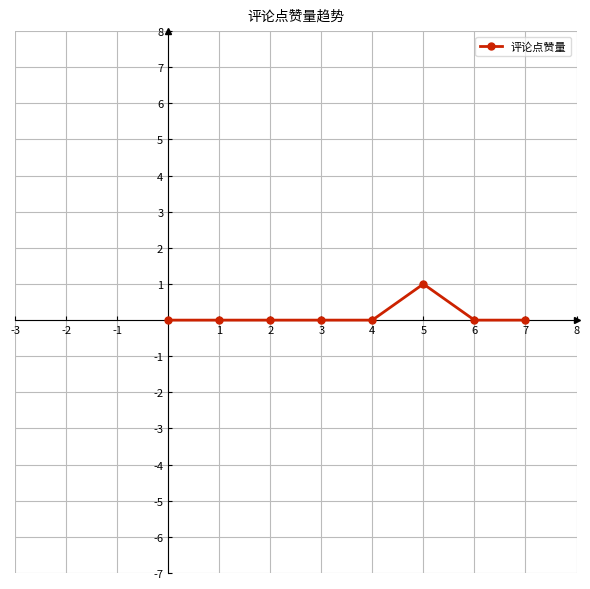

Reading left to right, transcribe all the data shown in this chart.

0	0	0	0	0	1	0	0